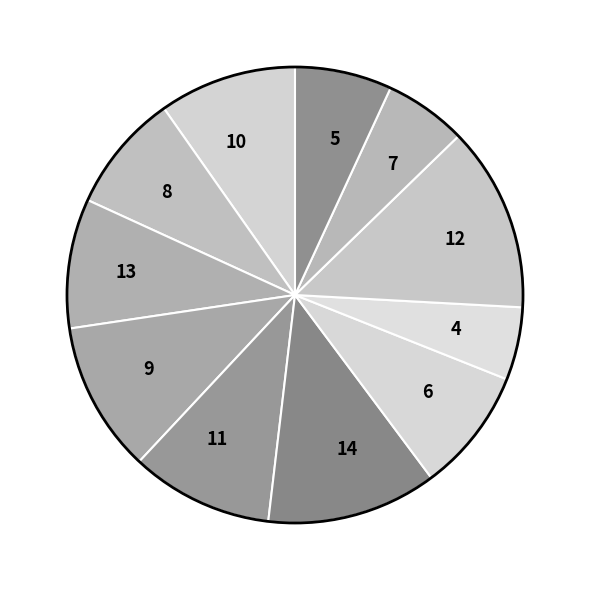

Which slice is the largest?

12